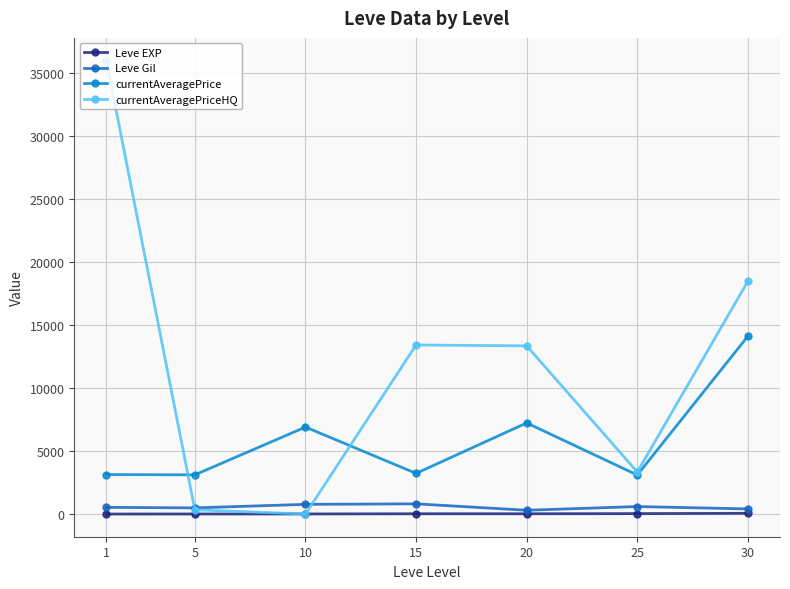

What are all the series names shown in the legend?

Leve EXP, Leve Gil, currentAveragePrice, currentAveragePriceHQ